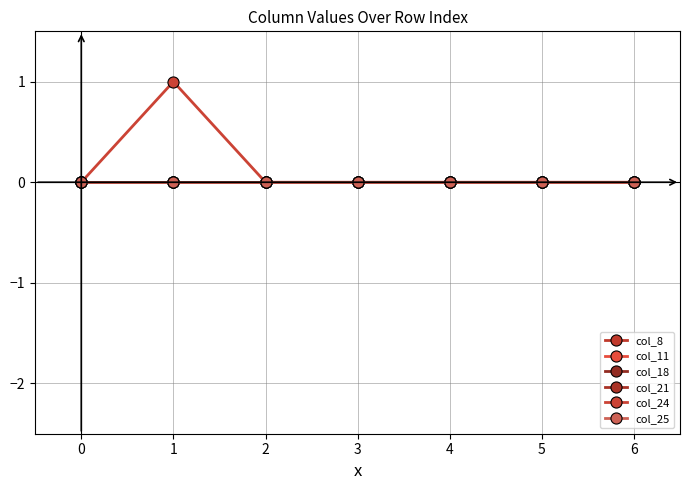

Rank the categories by col_18 value from highest to lowest.

0, 1, 2, 3, 4, 5, 6